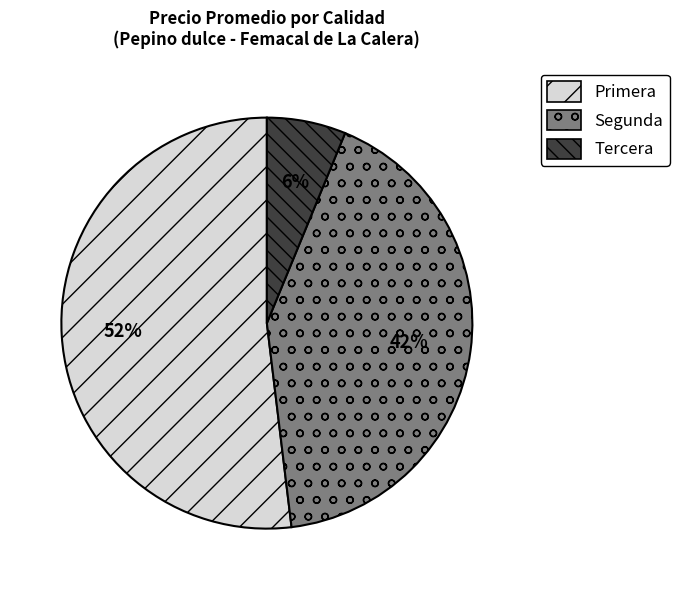

Combined, do Segunda and Primera account for over 50%?

Yes